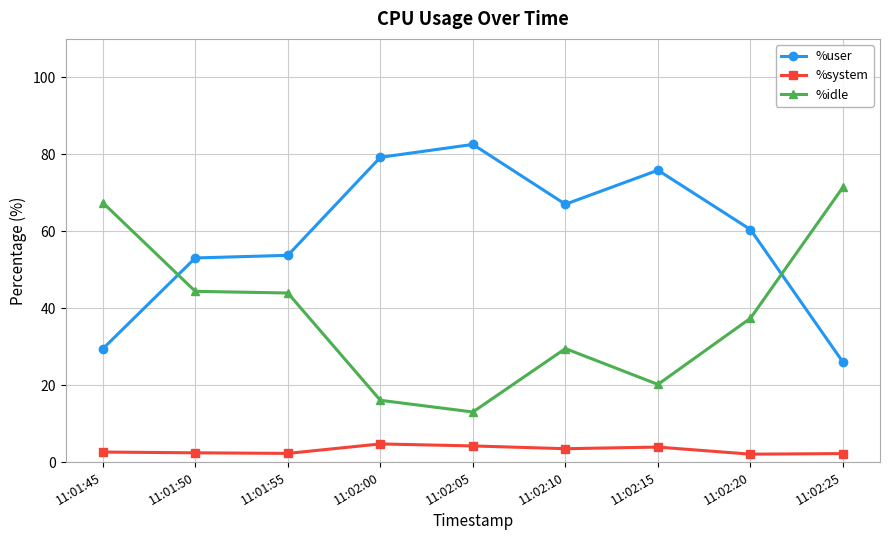

List the series in order of their overall mean, highest first.

%user, %idle, %system